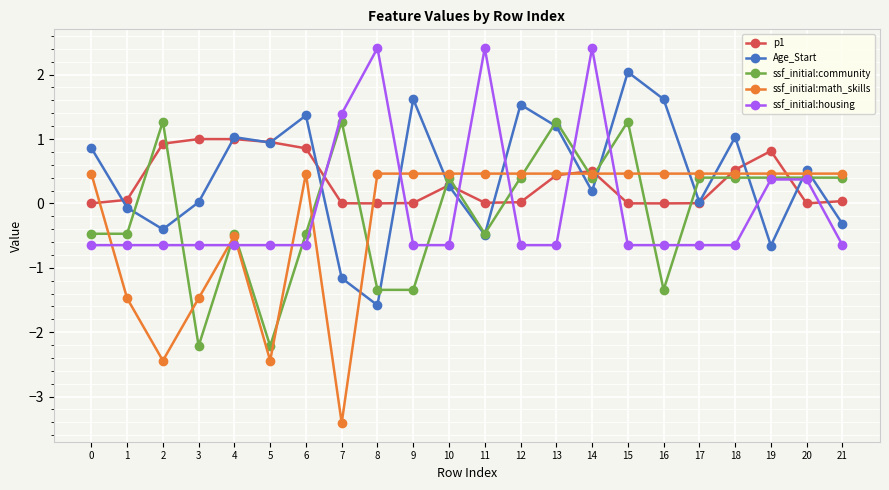

Which category has the lowest value across all series?

7